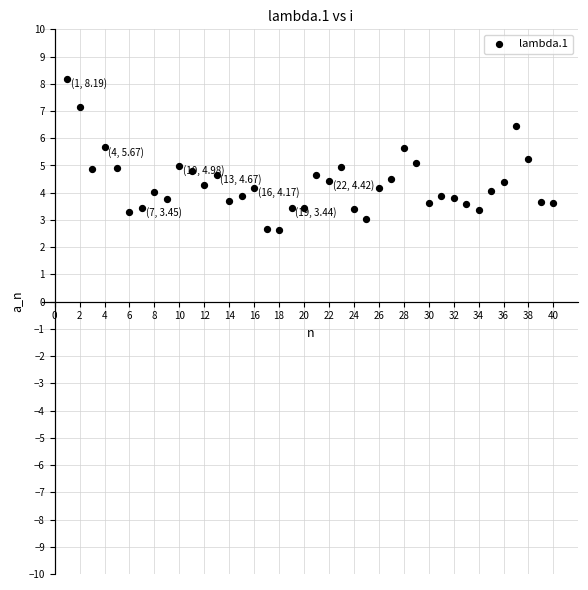

What is the range of X values (max minus min)?

39.0